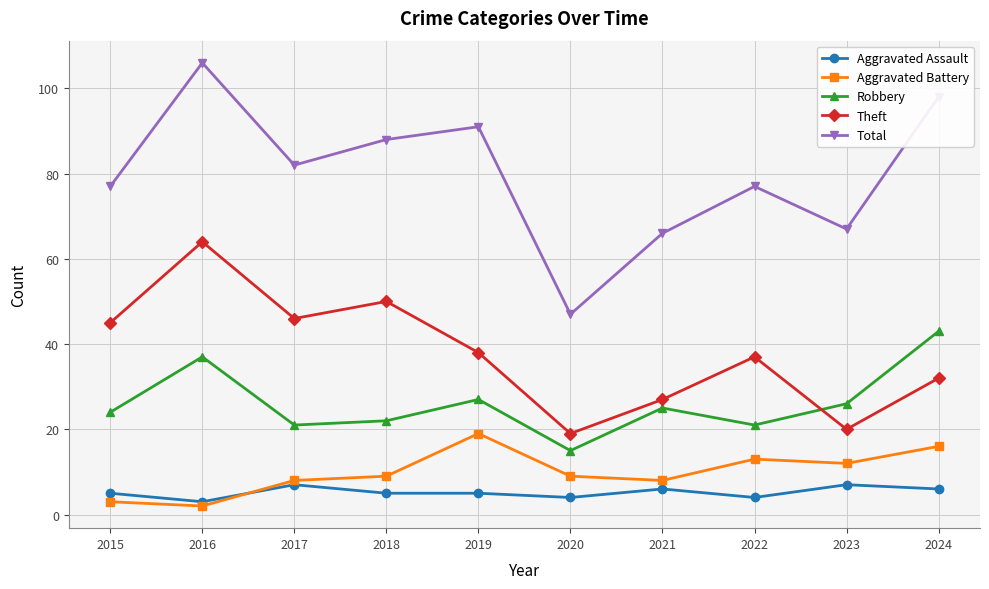

At which category does Aggravated Assault reach its first local valley?

2016